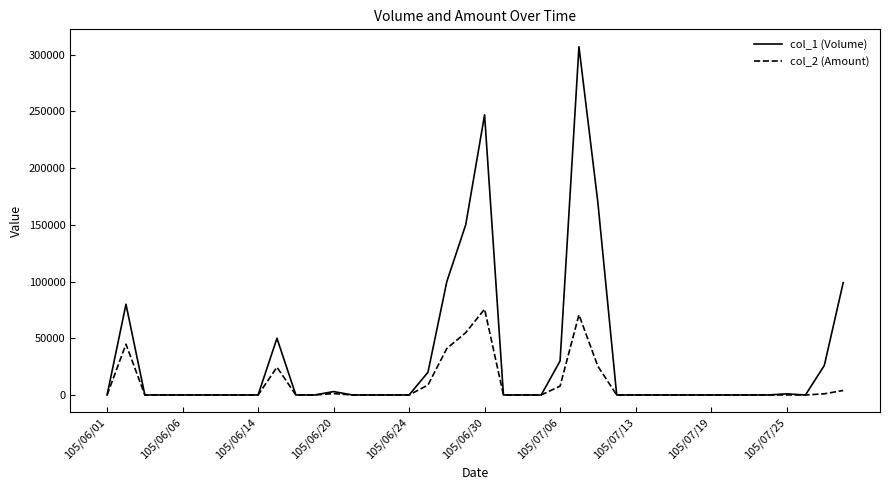

What is the maximum value shown in the chart?

307000